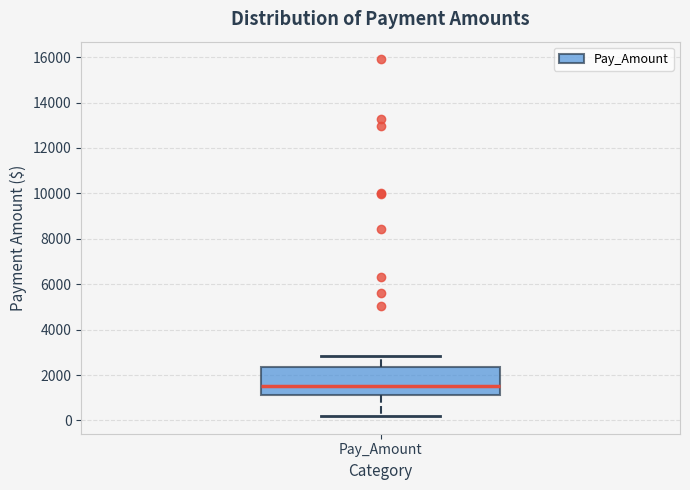

Transcribe this box plot: give where the median line is, the range the box spans, and where the two whiskers end, as read against the y-axis. The values are not printed on the chart, so give them approximately, as read against the axis.

median 1600, box 1200 to 2400, whiskers 200 to 2800